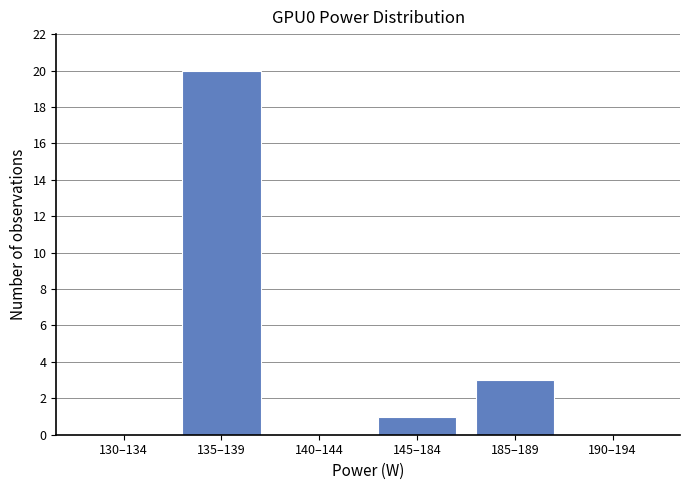

Reading right to left, transcribe all the data shown in this chart.

190–194=0	185–189=3	145–184=1	140–144=0	135–139=20	130–134=0